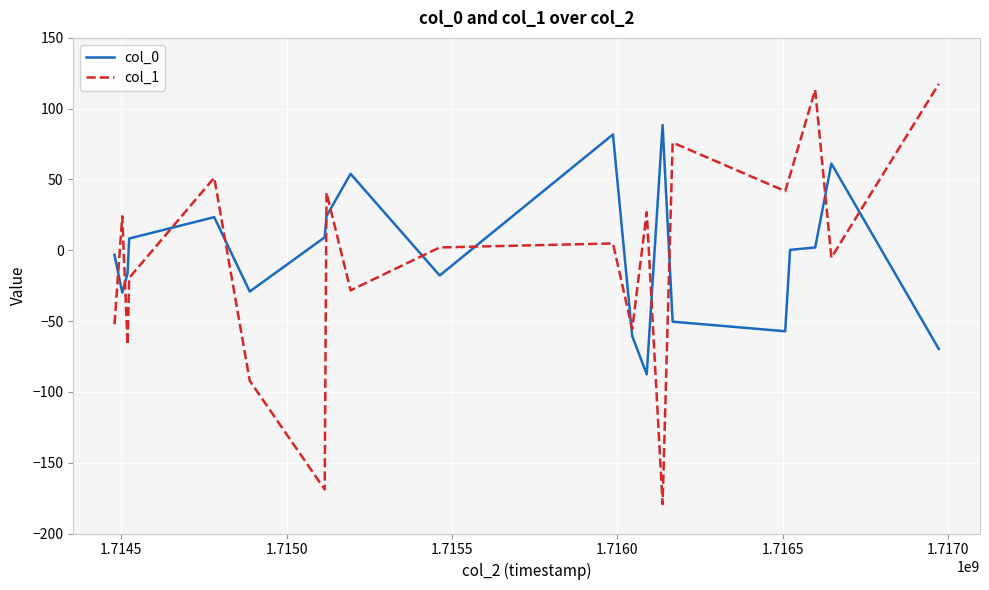

What is the minimum value for col_1?

-179.3